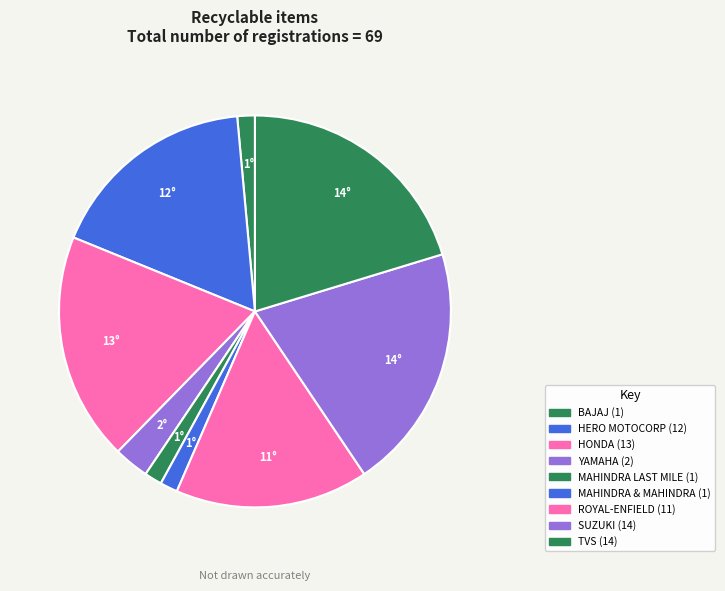

Count the number of slices in the pie.

9